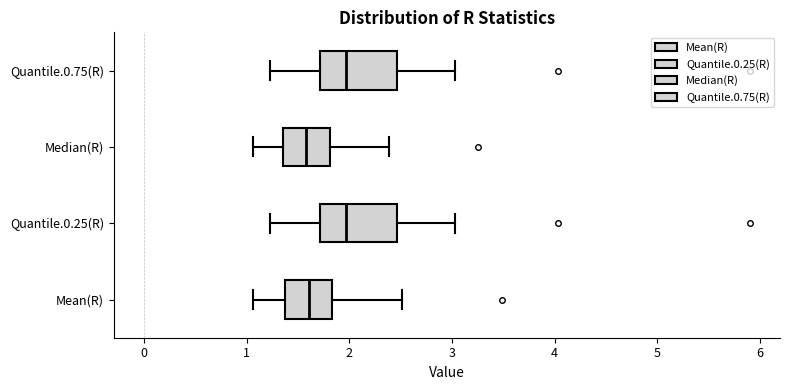

Reading bottom to top, transcribe this box plot: for each box, give where its median line is, the range the box spans, and where its two whiskers end, as read against the x-axis. The values are not printed on the chart, so give them approximately, as read against the axis.

Mean(R): median 1.6, box 1.4 to 1.8, whiskers 1.1 to 2.5
Quantile.0.25(R): median 2.0, box 1.7 to 2.5, whiskers 1.2 to 3.0
Median(R): median 1.6, box 1.3 to 1.8, whiskers 1.1 to 2.4
Quantile.0.75(R): median 2.0, box 1.7 to 2.5, whiskers 1.2 to 3.0